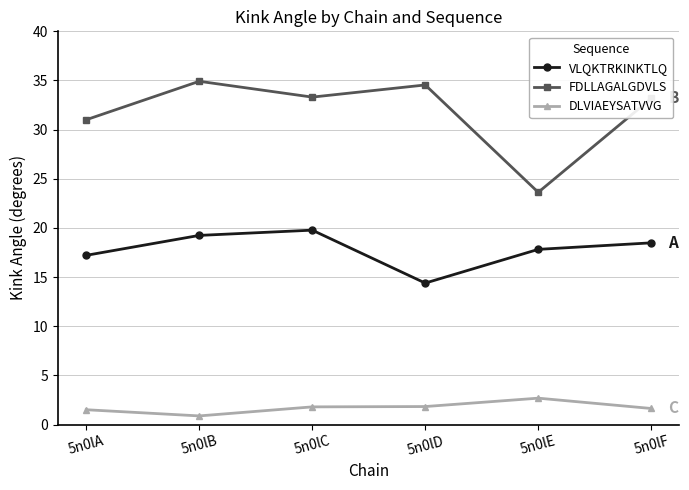

Which series has the largest total across all categories?

FDLLAGALGDVLS